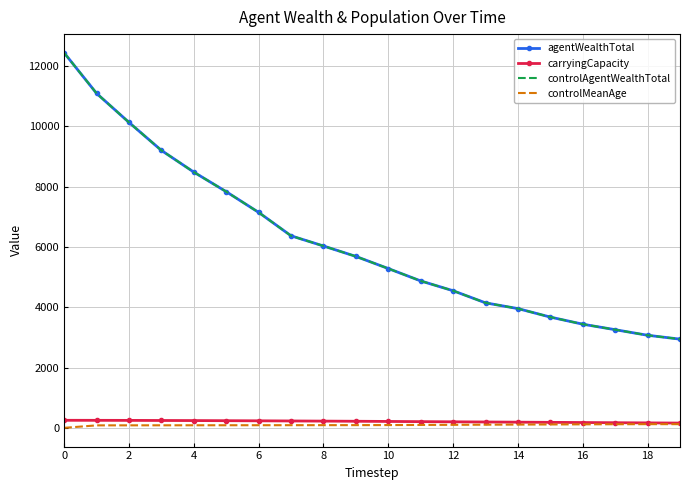

True or false: agentWealthTotal has more than 1 interior local peaks.

False